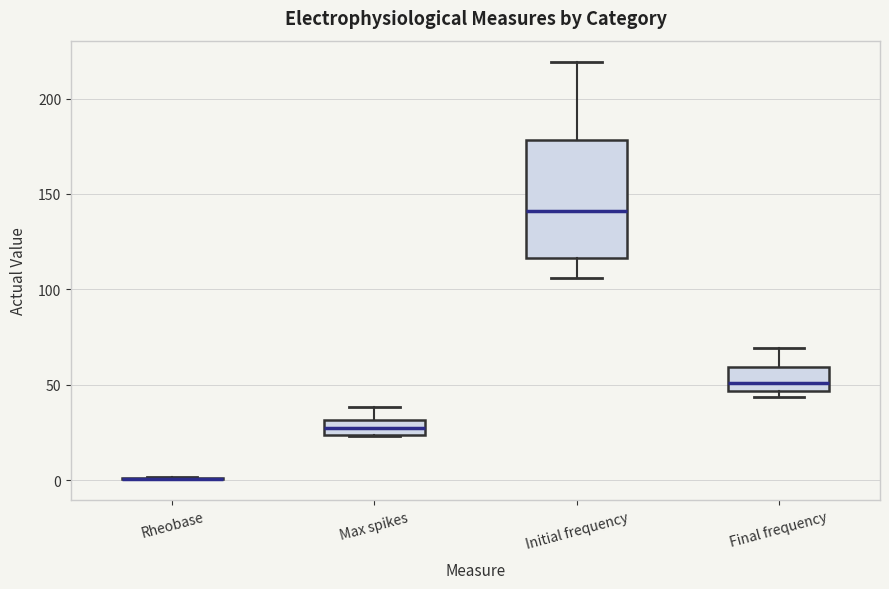

Where is the lower edge of the box for Max spikes on the y-axis? The values are not printed on the chart, so give them approximately, as read against the axis.

25